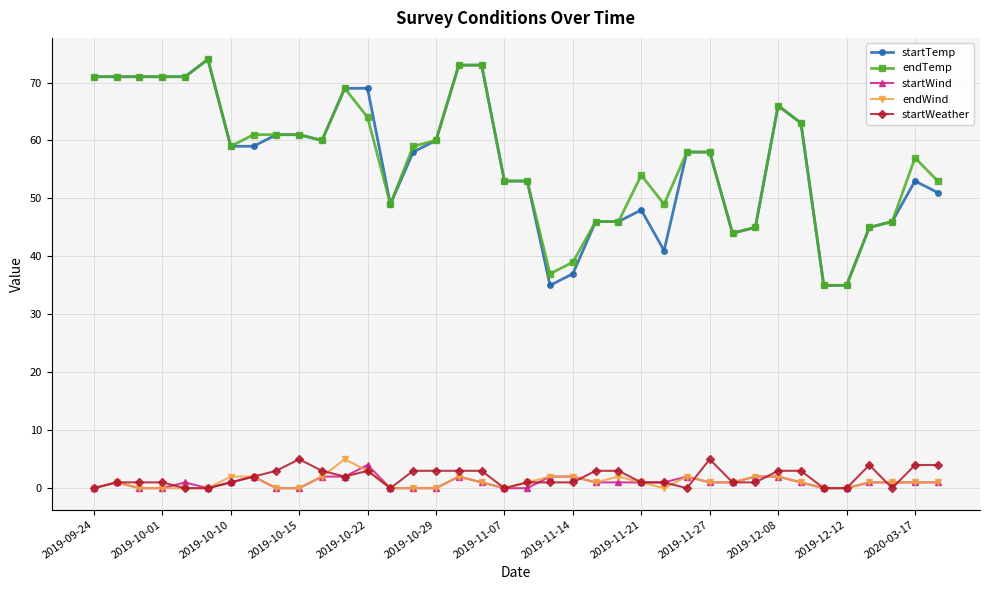

What is the maximum value for endTemp?

74